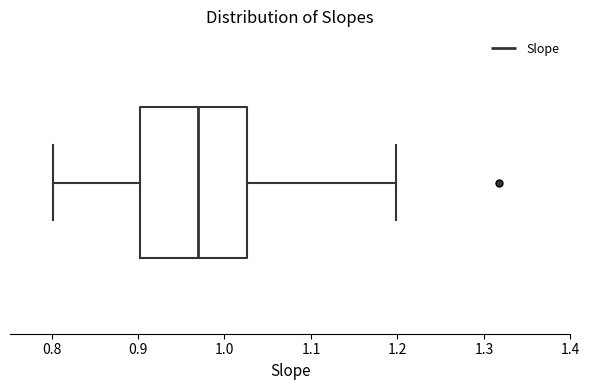

Where is the right edge of the box on the x-axis? The values are not printed on the chart, so give them approximately, as read against the axis.

1.03